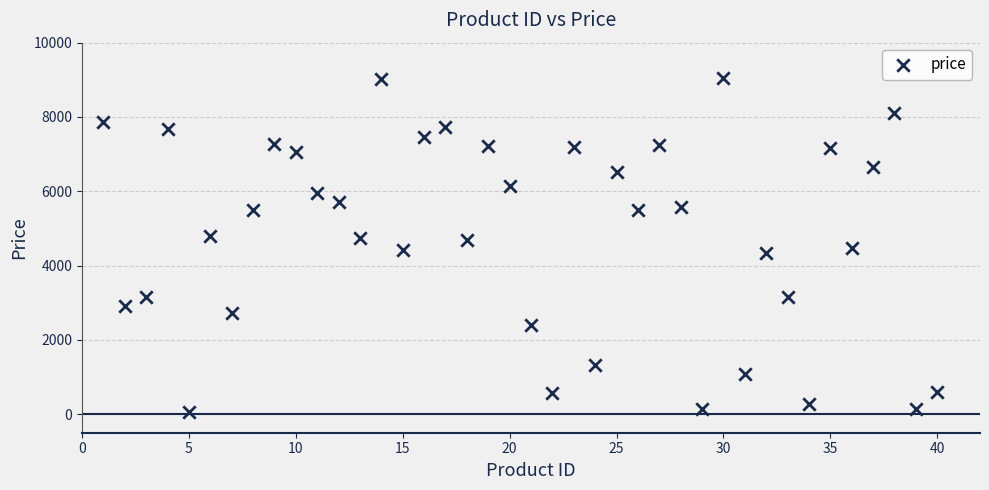

What is the range of X values (max minus min)?

39